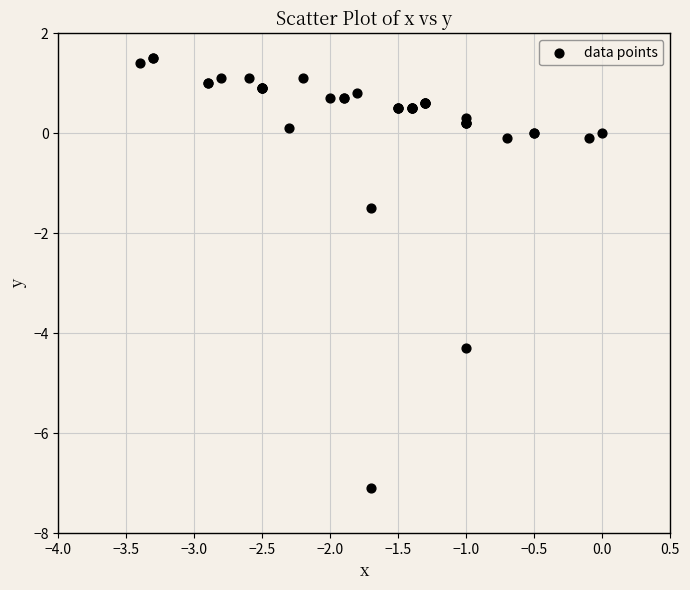

What Y value in the scatter plot is closest to -2?

-1.5